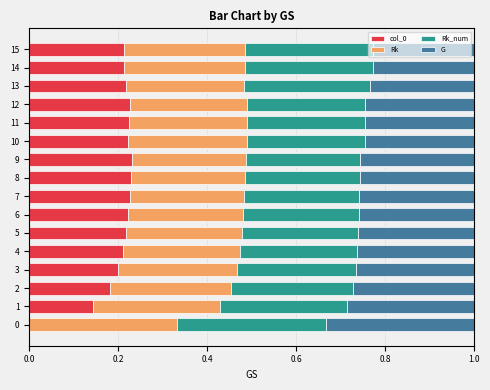

What is the total value across all series at 11?

1.0